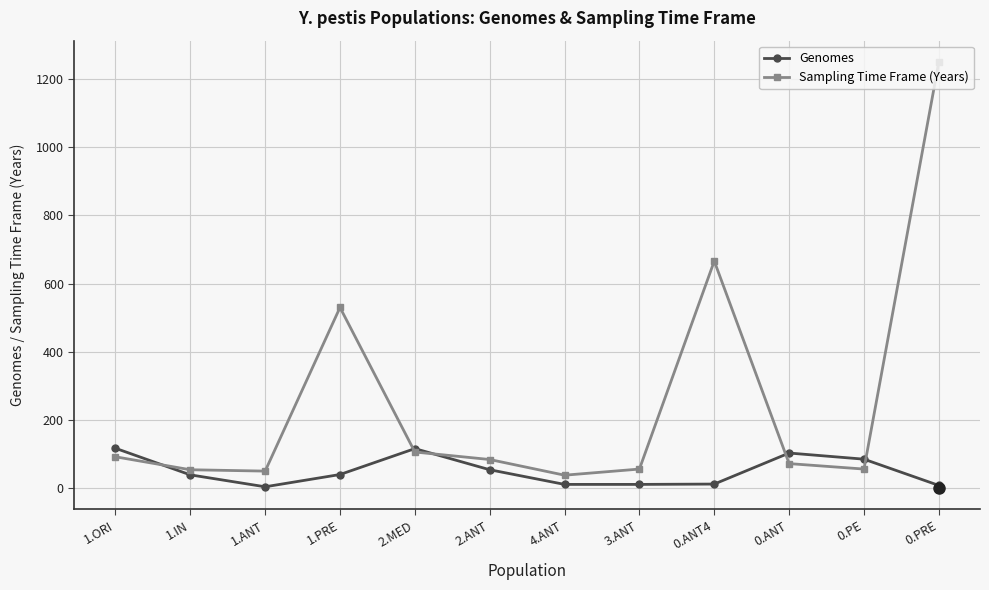

Between which two adjacent categories do Genomes and Sampling Time Frame (Years) first intersect?

1.ORI and 1.IN